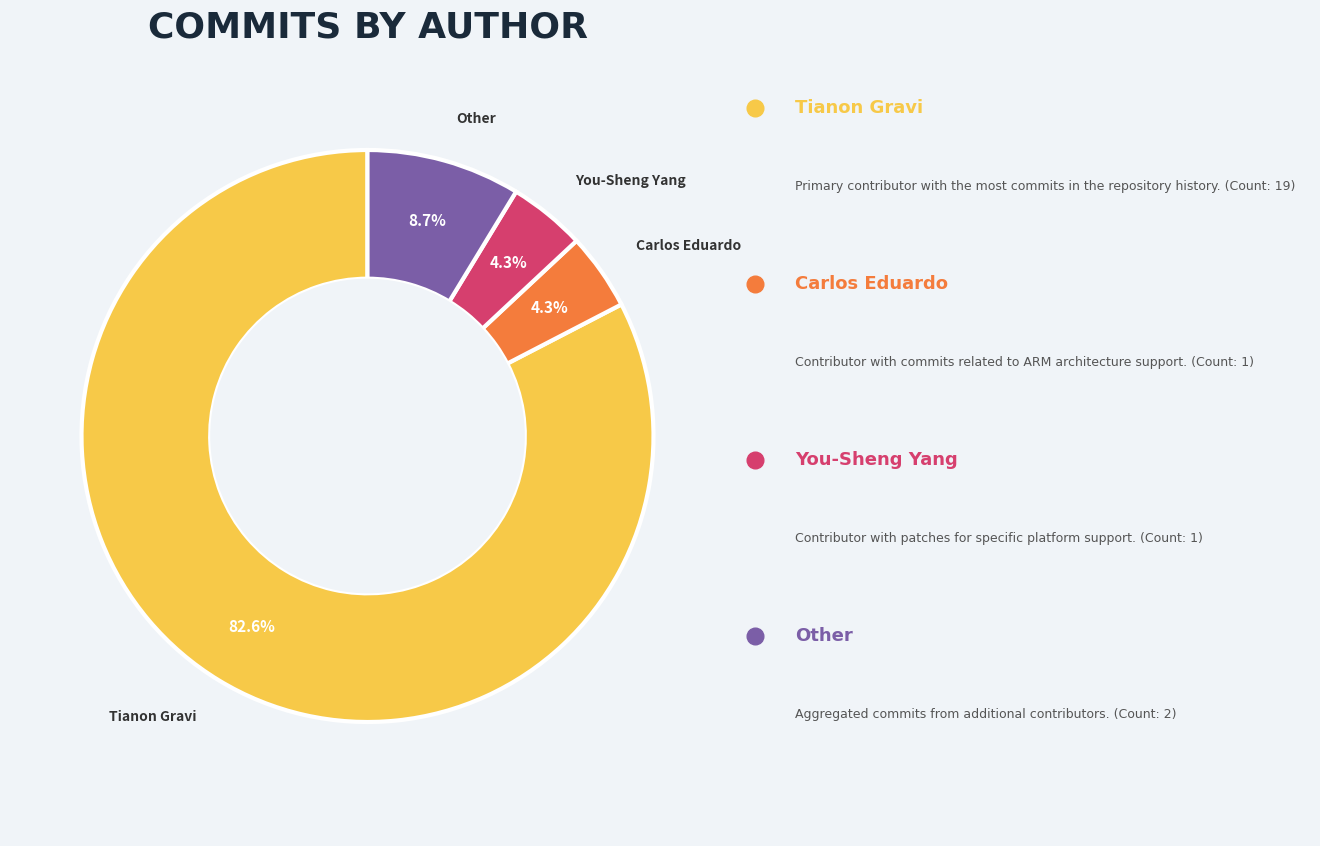

Is there a majority slice in this chart?

Yes